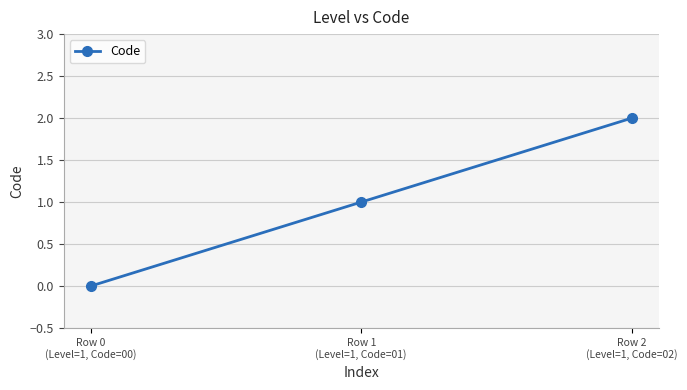

What is the sum of all values?

3